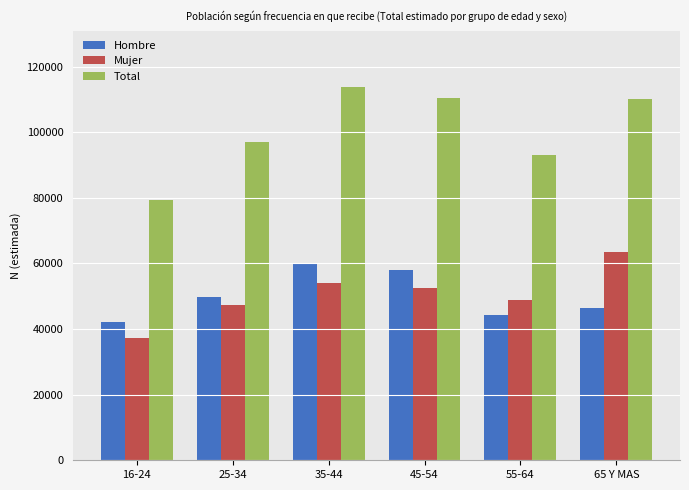

Which series has the largest total across all categories?

Total